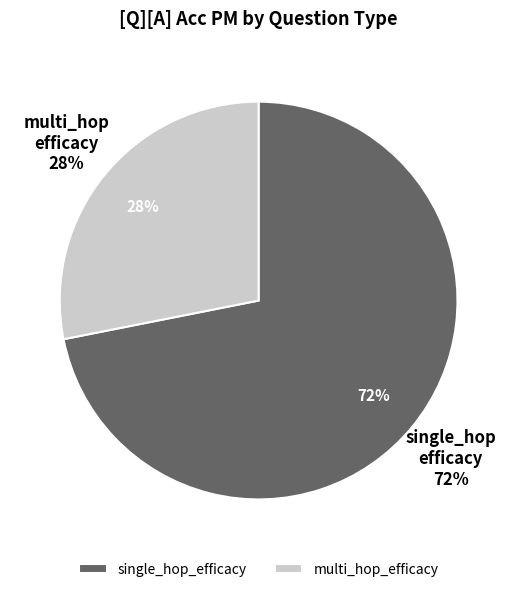

Count the number of slices in the pie.

2